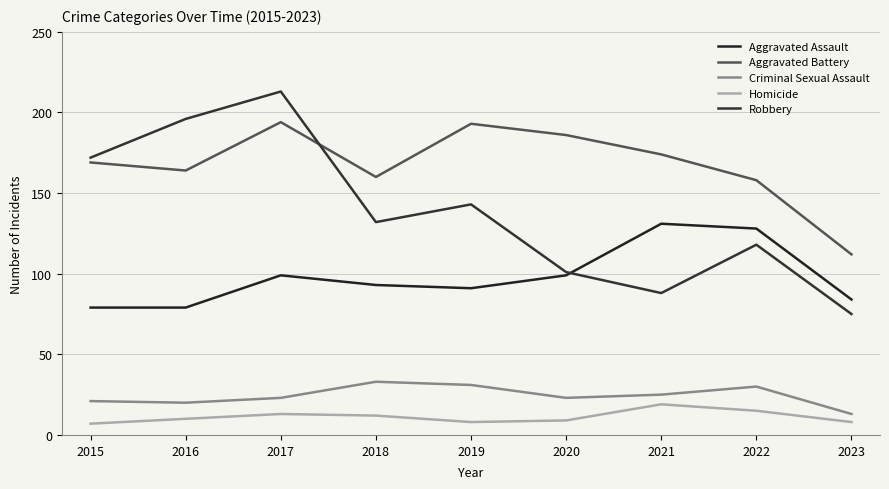

Which series has the widest spread of values?

Robbery